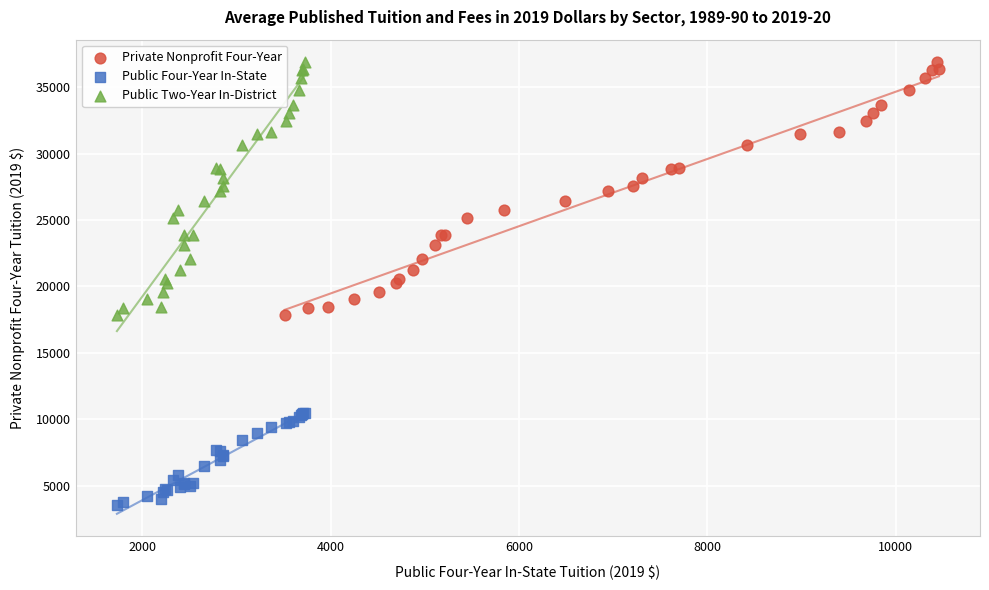

Which series reaches the minimum Y coordinate?

Public Four-Year In-State